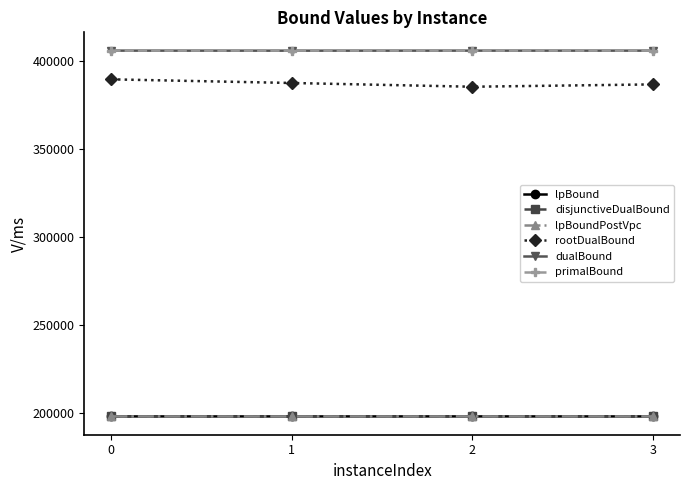

Is this an area chart (filled region under the line)?

No